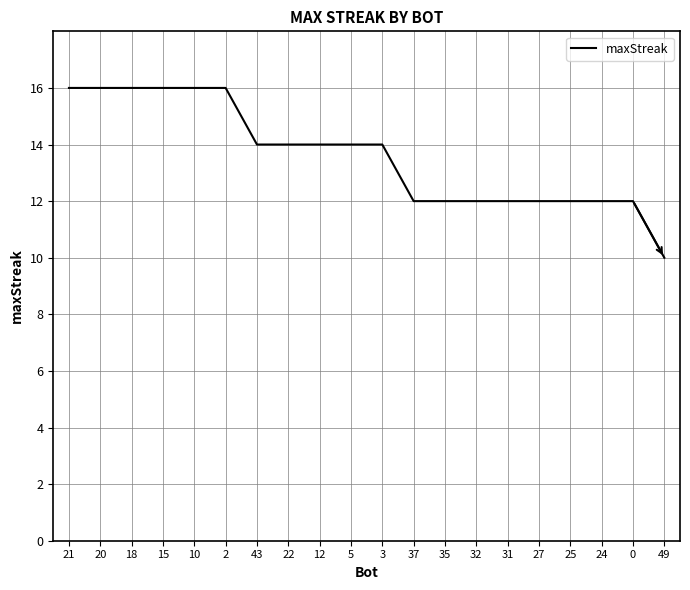

What position from the right is 21?

20